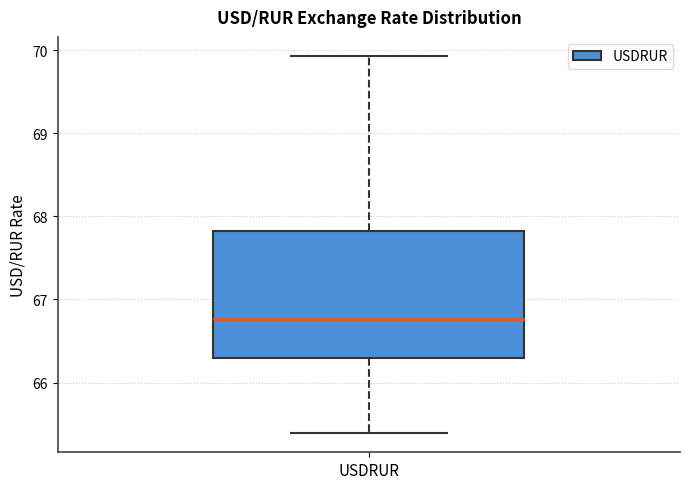

Read this box plot against the y-axis: the position of the median line, the range covered by the box, and the ends of both whiskers. The values are not printed on the chart, so give them approximately, as read against the axis.

median 66.8, box 66.3 to 67.8, whiskers 65.4 to 69.9